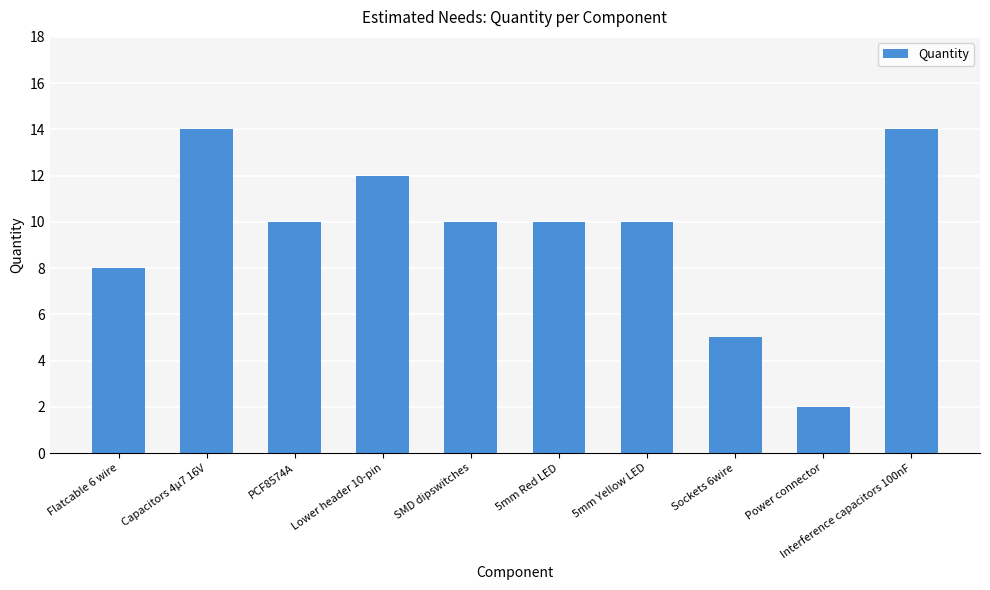

What is the sum of all values?

95